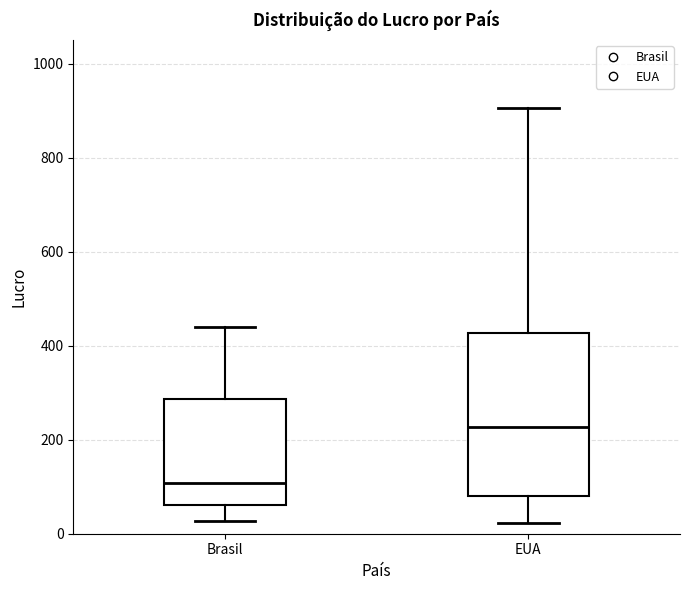

Reading left to right, transcribe this box plot: for each box, give where its median line is, the range the box spans, and where its two whiskers end, as read against the y-axis. The values are not printed on the chart, so give them approximately, as read against the axis.

Brasil: median 100, box 60 to 280, whiskers 20 to 440
EUA: median 220, box 80 to 420, whiskers 20 to 900